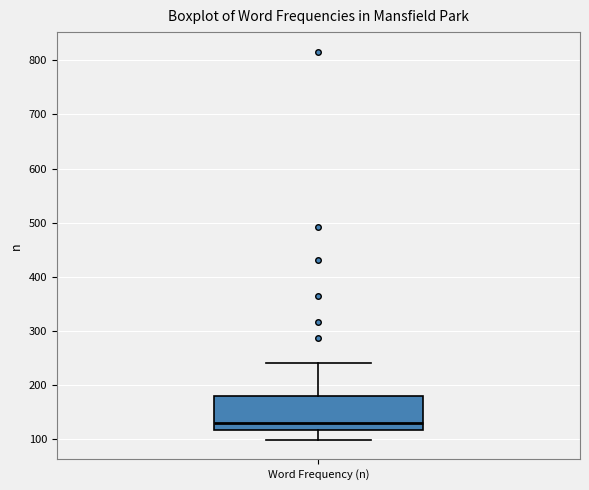

Transcribe this box plot: give where the median line is, the range the box spans, and where the two whiskers end, as read against the y-axis. The values are not printed on the chart, so give them approximately, as read against the axis.

median 130, box 120 to 180, whiskers 100 to 240